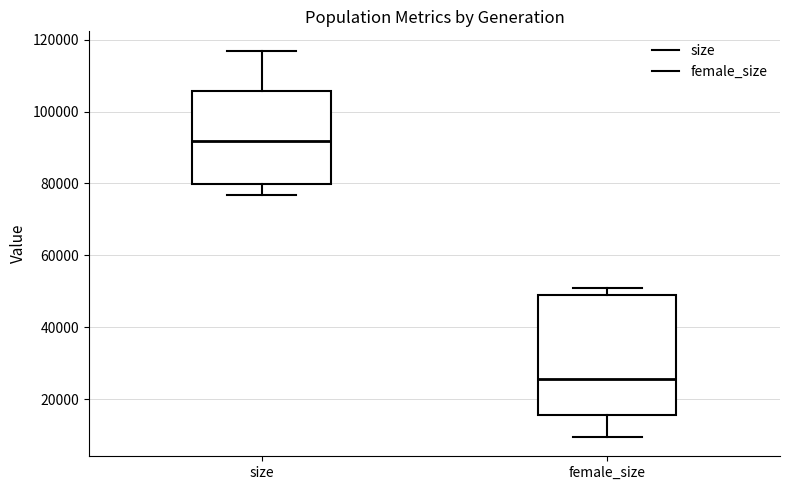

Reading left to right, transcribe this box plot: for each box, give where its median line is, the range the box spans, and where its two whiskers end, as read against the y-axis. The values are not printed on the chart, so give them approximately, as read against the axis.

size: median 92000, box 80000 to 106000, whiskers 76000 to 116000
female_size: median 26000, box 16000 to 50000, whiskers 10000 to 52000